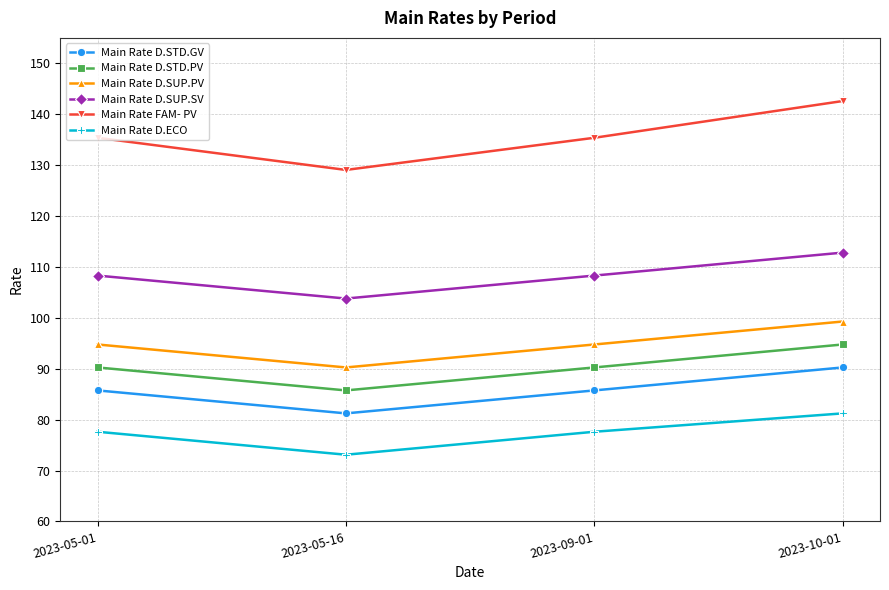

True or false: Main Rate D.SUP.PV and Main Rate D.SUP.SV intersect in this chart.

False